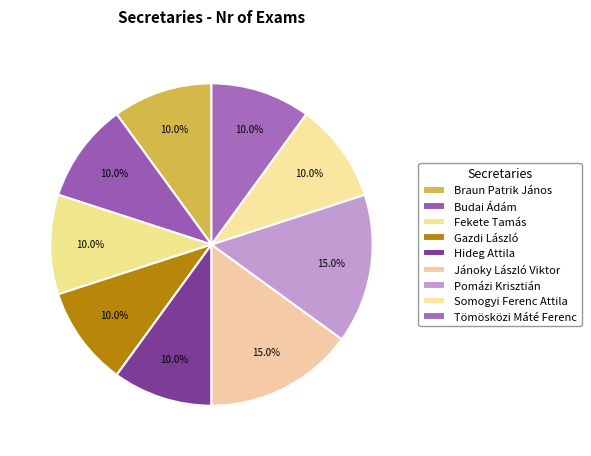

Does any single category account for the majority?

No